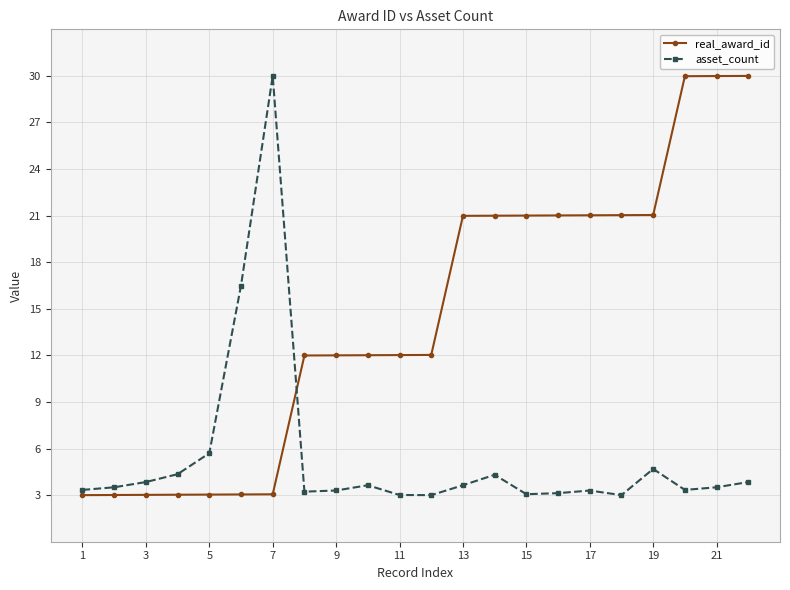

True or false: asset_count has more than 0 points higher than both neighbors.

True